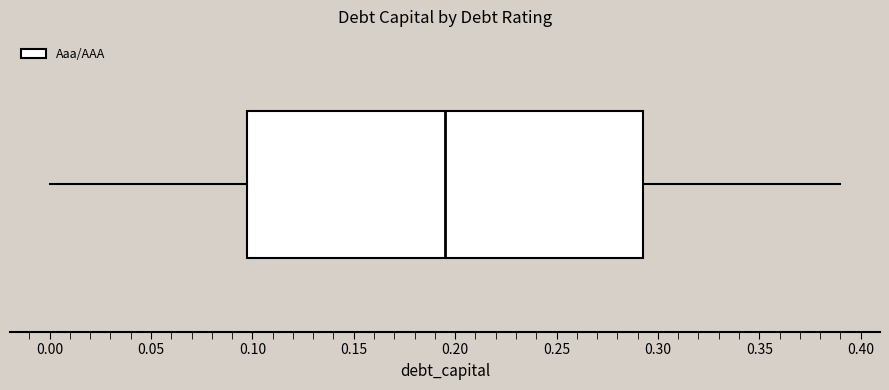

Transcribe this box plot: give where the median line is, the range the box spans, and where the two whiskers end, as read against the x-axis. The values are not printed on the chart, so give them approximately, as read against the axis.

median 0.195, box 0.100 to 0.295, whiskers 0.000 to 0.390